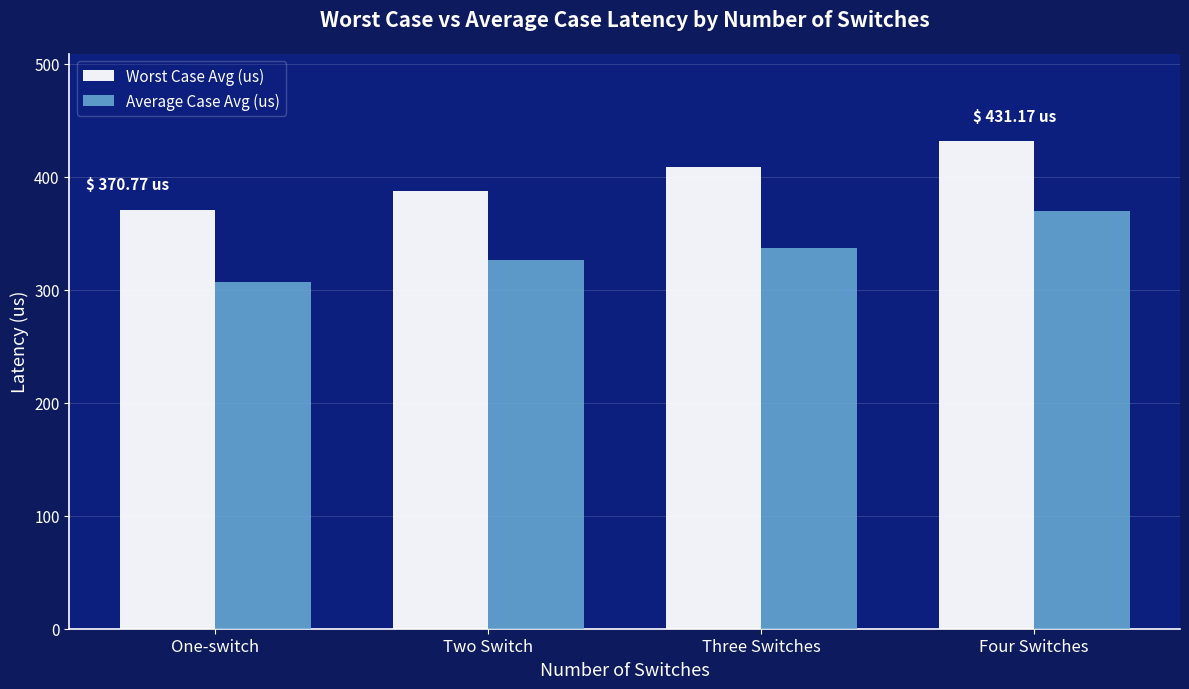

What is the total value across all series at Four Switches?

801.2